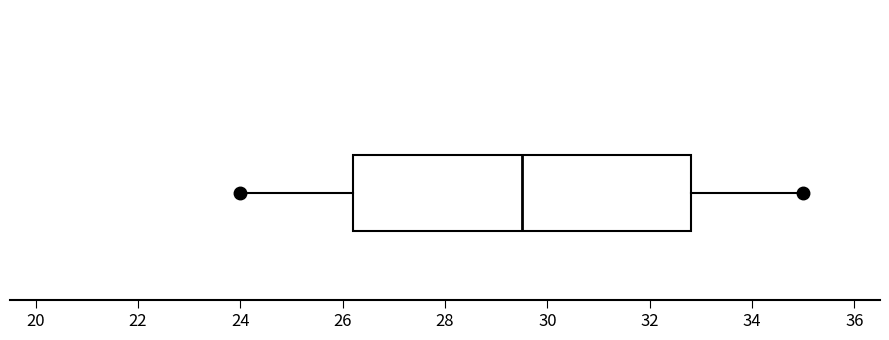

Read this box plot against the x-axis: the position of the median line, the range covered by the box, and the ends of both whiskers. The values are not printed on the chart, so give them approximately, as read against the axis.

median 29.6, box 26.2 to 32.8, whiskers 24.0 to 35.0